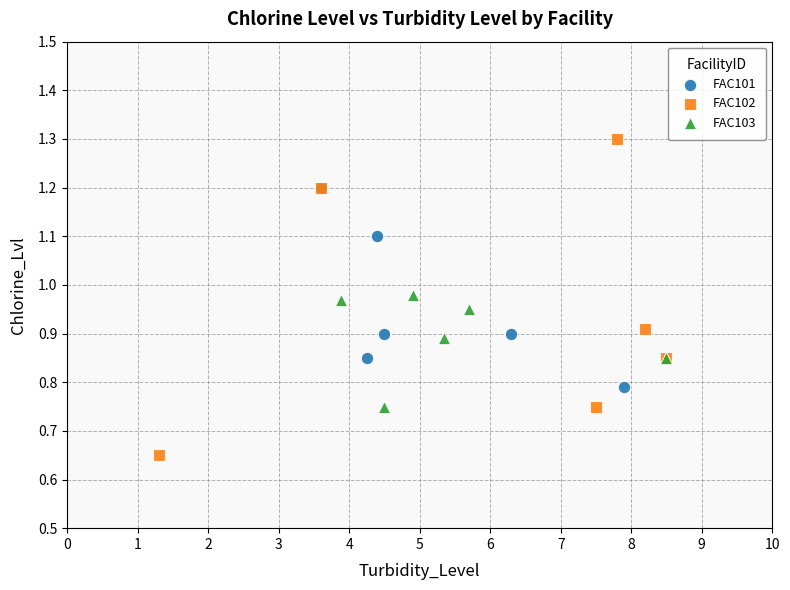

Which series has the widest spread of Y values?

FAC102